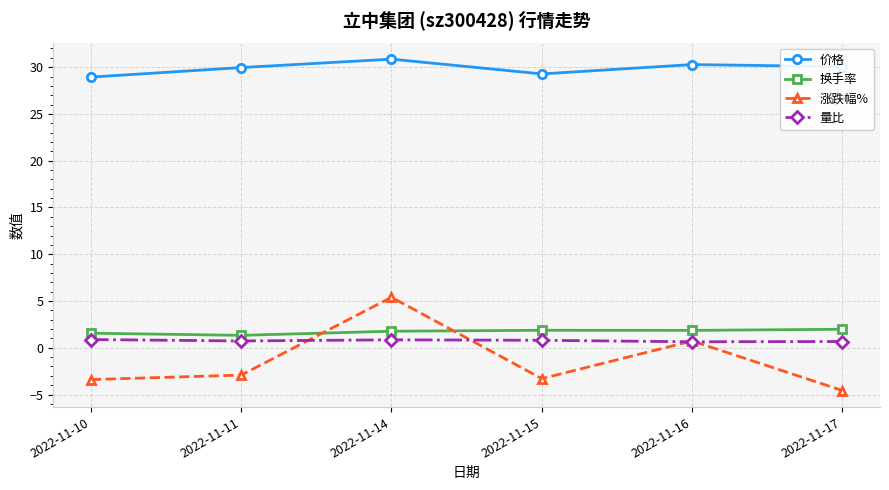

True or false: 涨跌幅% has more than 0 points higher than both neighbors.

True